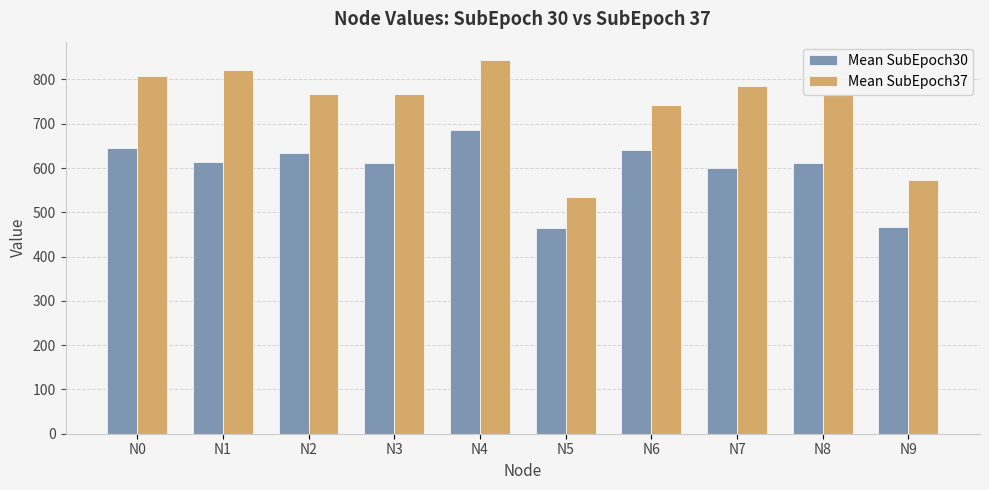

The Mean SubEpoch30 series shows 613.2 at N1. True or false?

True